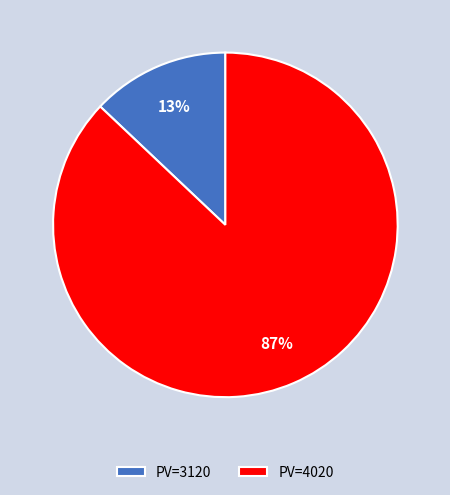

Combined, do PV=4020 and PV=3120 account for over 50%?

Yes